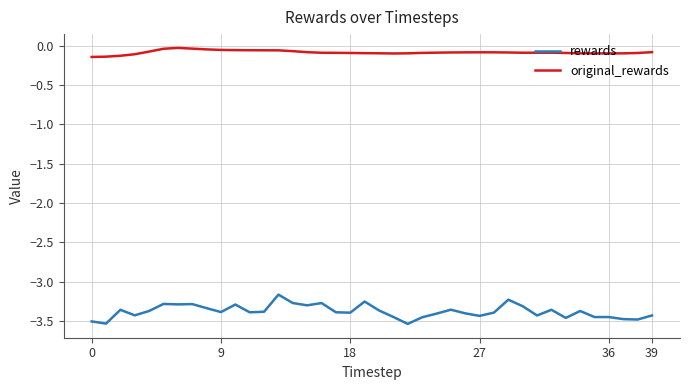

True or false: original_rewards and rewards intersect in this chart.

False